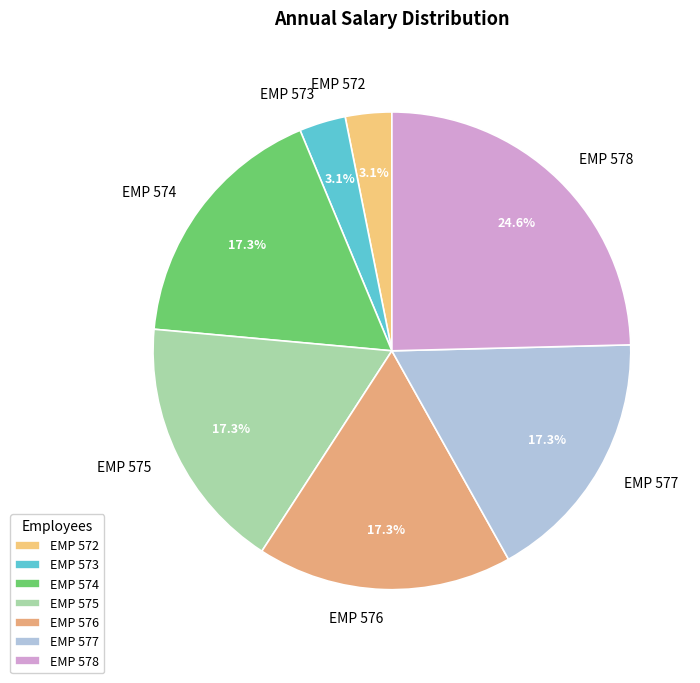

What percentage is the EMP 576 slice, to the nearest percent?

17%